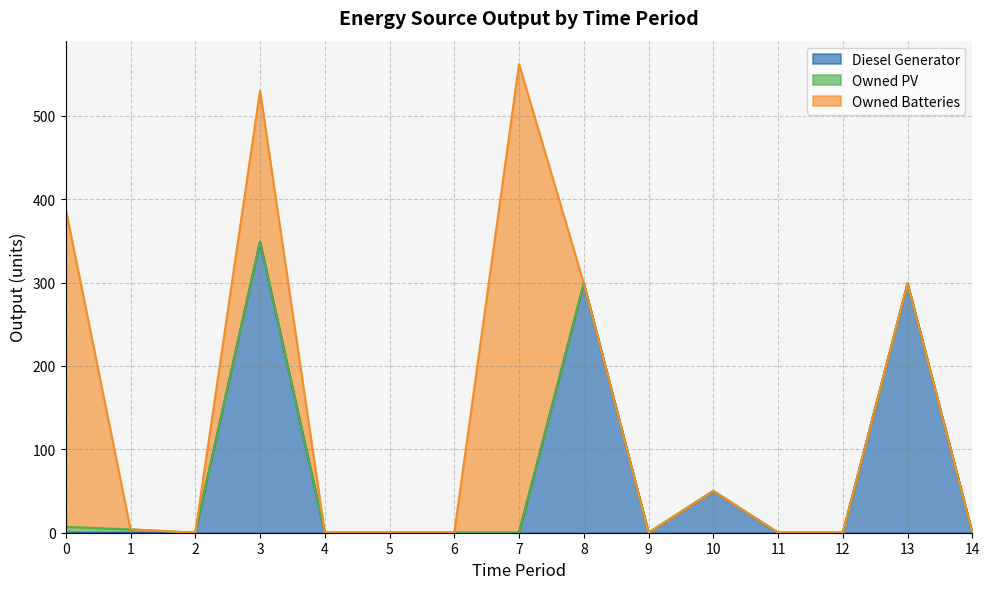

What is the difference between the highest and lowest values at 3?

349